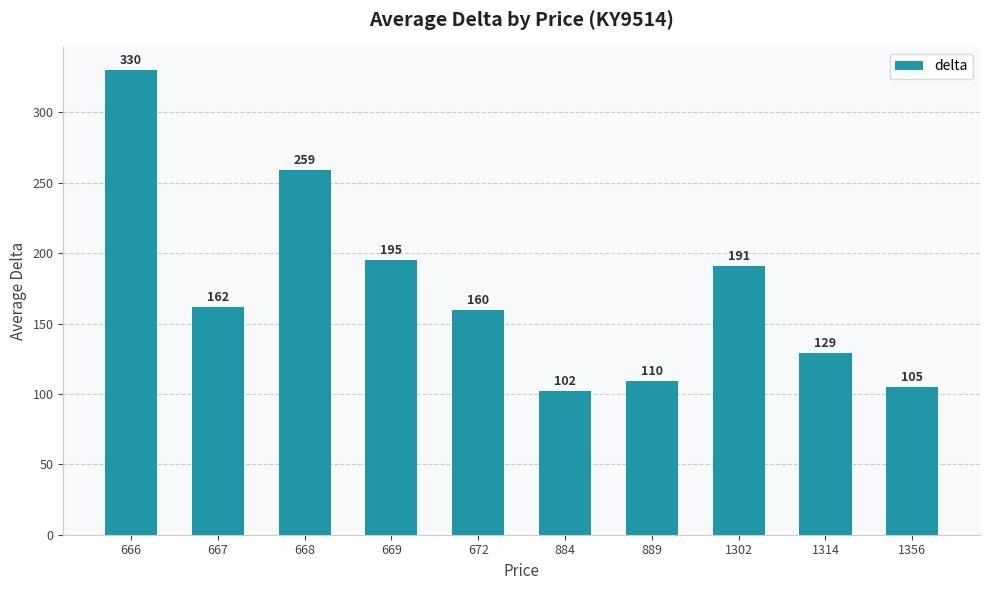

What is the greatest value displayed?

330.0